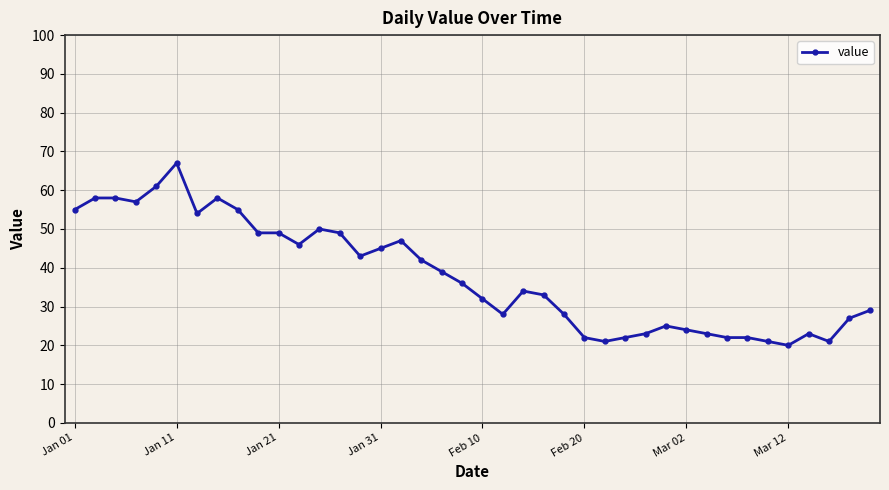

Reading left to right, what are all the values shown in this chart?

55	58	58	57	61	67	54	58	55	49	49	46	50	49	43	45	47	42	39	36	32	28	34	33	28	22	21	22	23	25	24	23	22	22	21	20	23	21	27	29